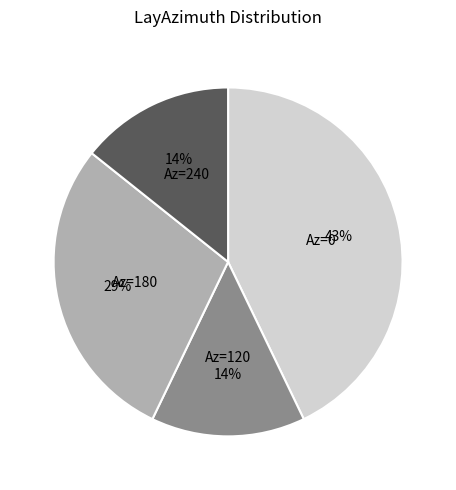

Does any single category account for the majority?

No